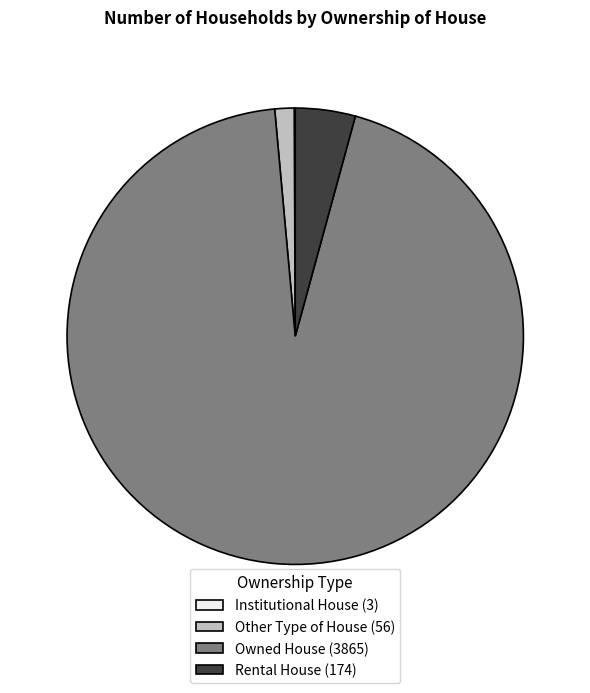

Does any single category account for the majority?

Yes